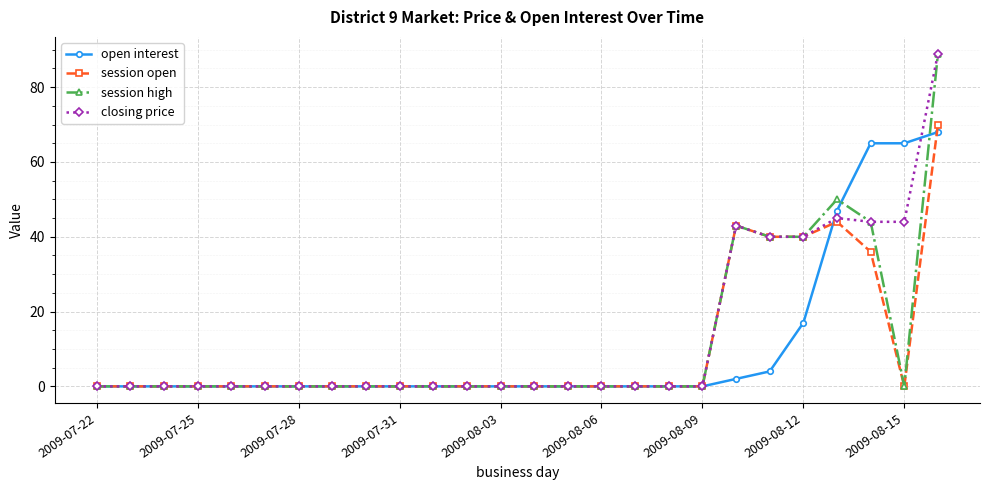

True or false: closing price has more than 0 interior local peaks.

True